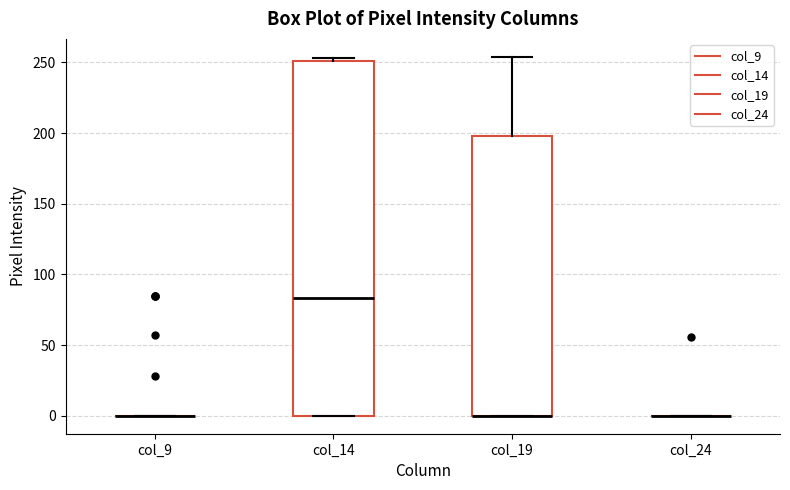

Reading left to right, transcribe this box plot: for each box, give where its median line is, the range the box spans, and where its two whiskers end, as read against the y-axis. The values are not printed on the chart, so give them approximately, as read against the axis.

col_9: box collapsed to a line at 0, whiskers 0 to 0
col_14: median 85, box 0 to 250, whiskers 0 to 255
col_19: median 0 (drawn on the box's lower edge), box 0 to 200, whiskers 0 to 255
col_24: box collapsed to a line at 0, whiskers 0 to 0